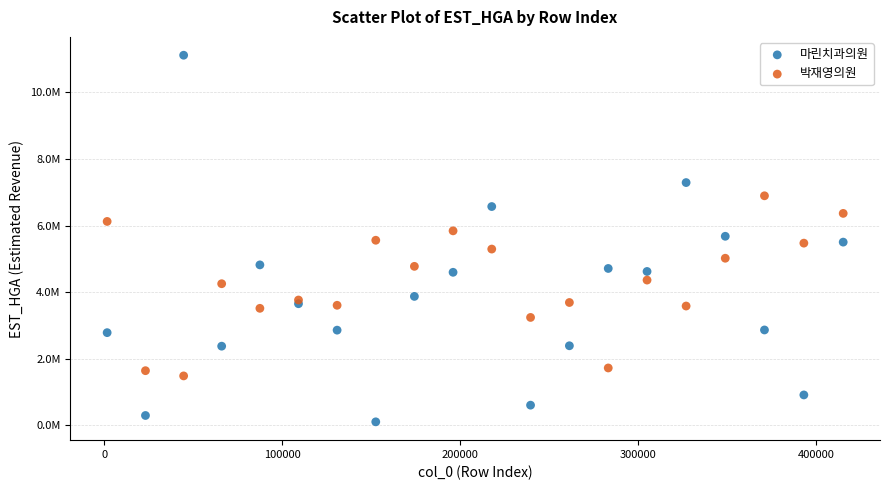

Which series has the widest spread of Y values?

마린치과의원